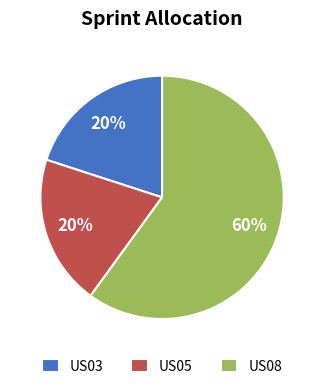

What percentage is the US05 slice, to the nearest percent?

20%